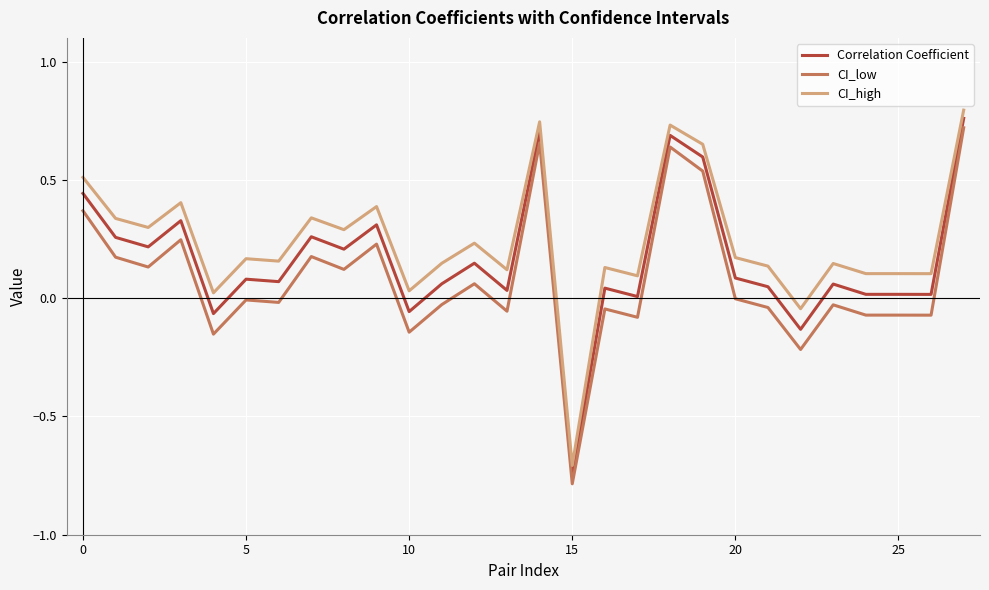

What is the minimum value shown in the chart?

-0.8